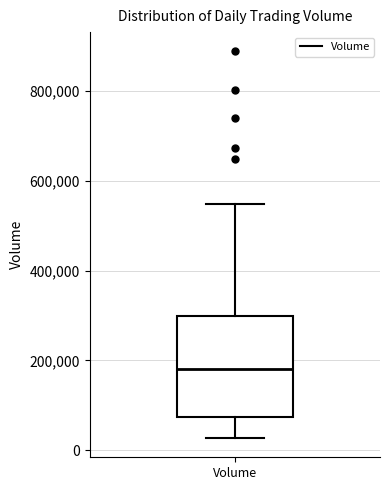

Read this box plot against the y-axis: the position of the median line, the range covered by the box, and the ends of both whiskers. The values are not printed on the chart, so give them approximately, as read against the axis.

median 180000, box 80000 to 300000, whiskers 20000 to 540000